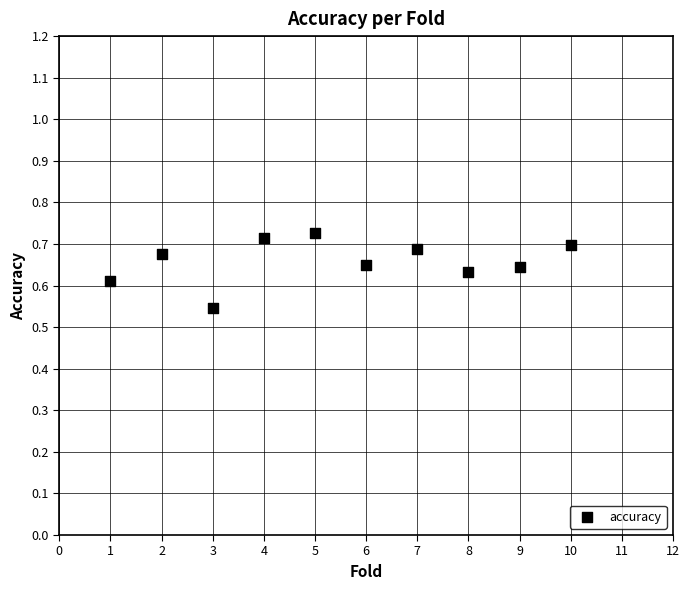

What is the average X value?

5.5